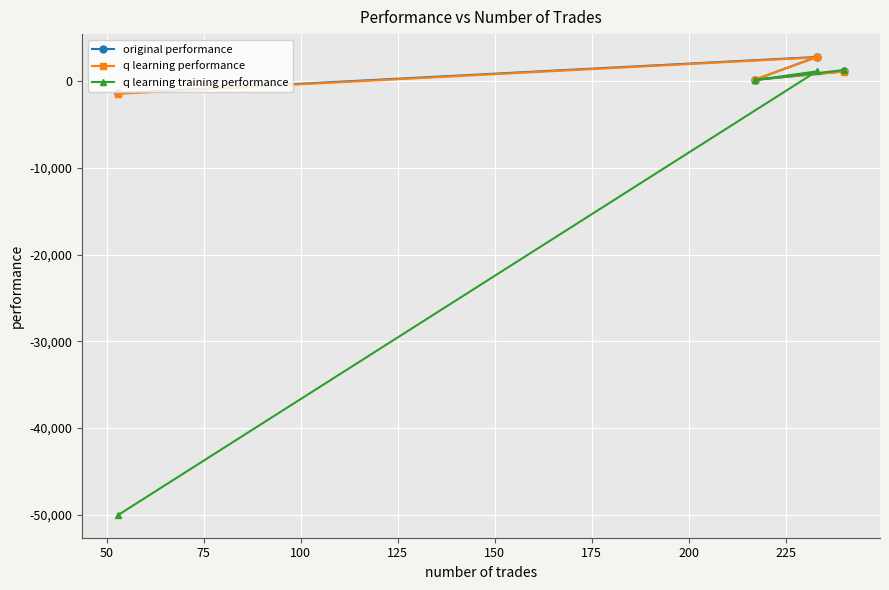

What is the value of the q learning performance point at the 4th from the left?

1132.5